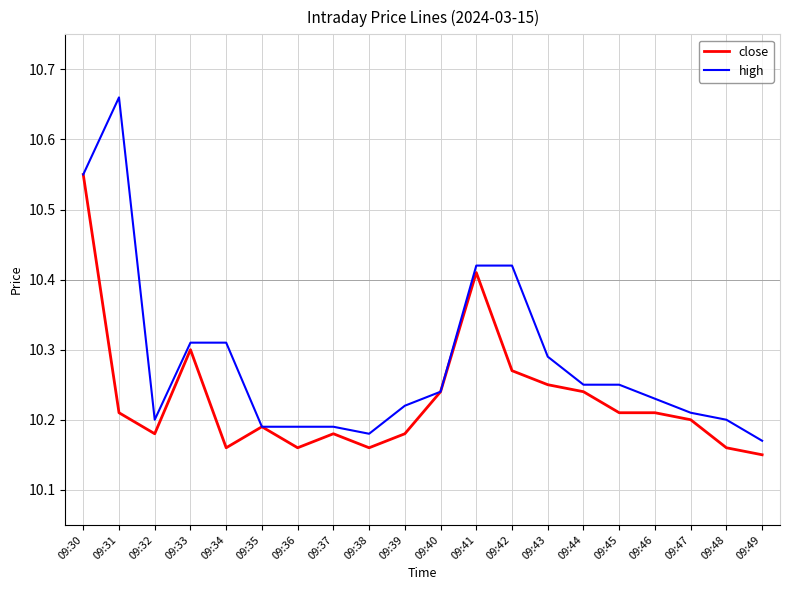

Which series has the largest range (max minus min)?

high